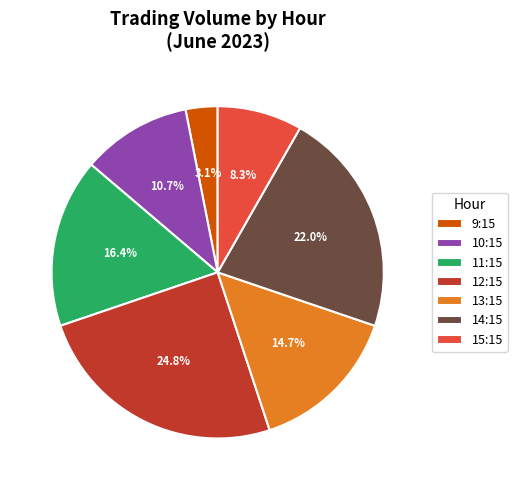

Which slice is the smallest?

9:15